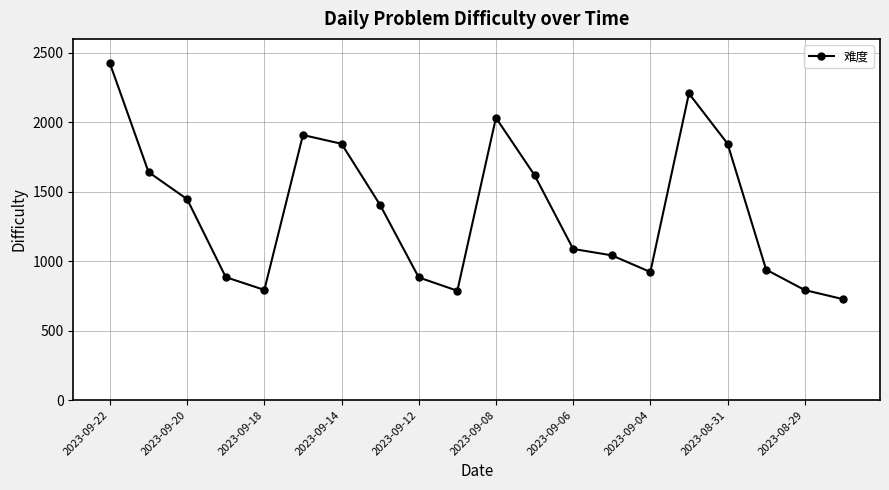

What is the sum of all values?

27228